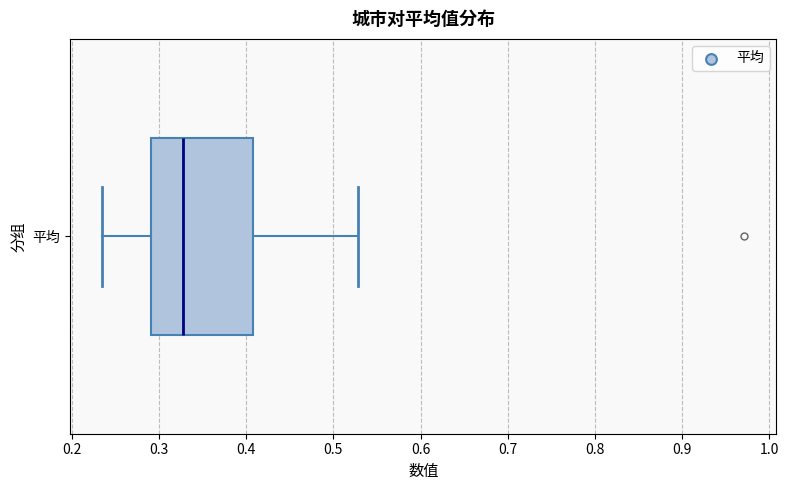

Read this box plot against the x-axis: the position of the median line, the range covered by the box, and the ends of both whiskers. The values are not printed on the chart, so give them approximately, as read against the axis.

median 0.33, box 0.29 to 0.41, whiskers 0.23 to 0.53